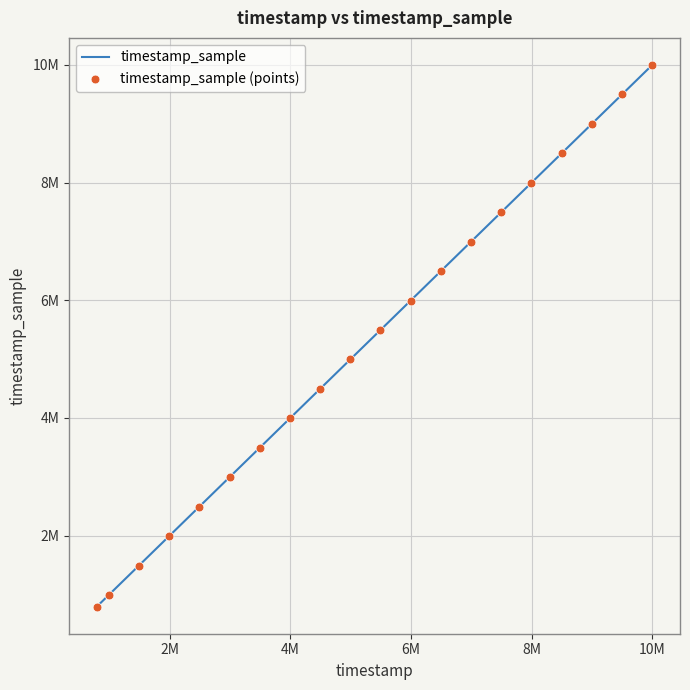

Does the chart have visible grid lines?

Yes